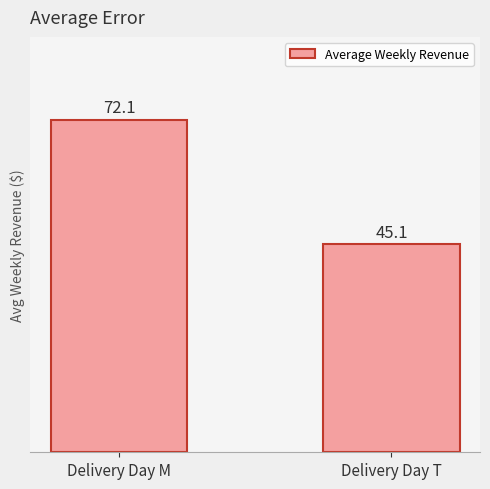

Read the value at Delivery Day M.

72.1